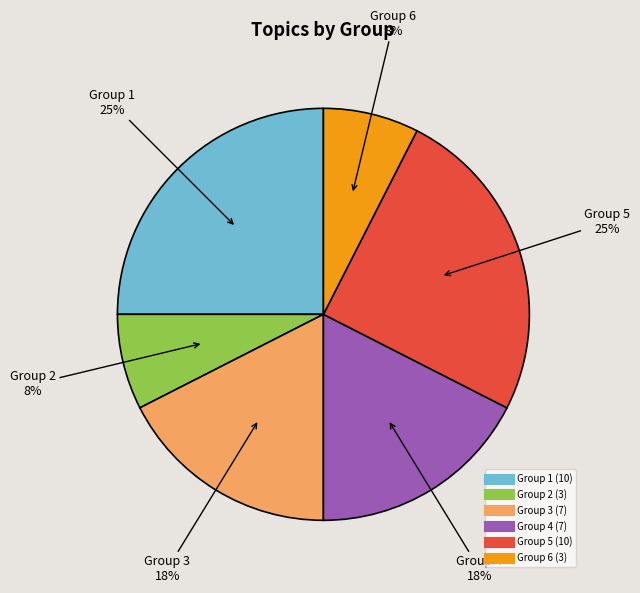

Does any single category account for the majority?

No